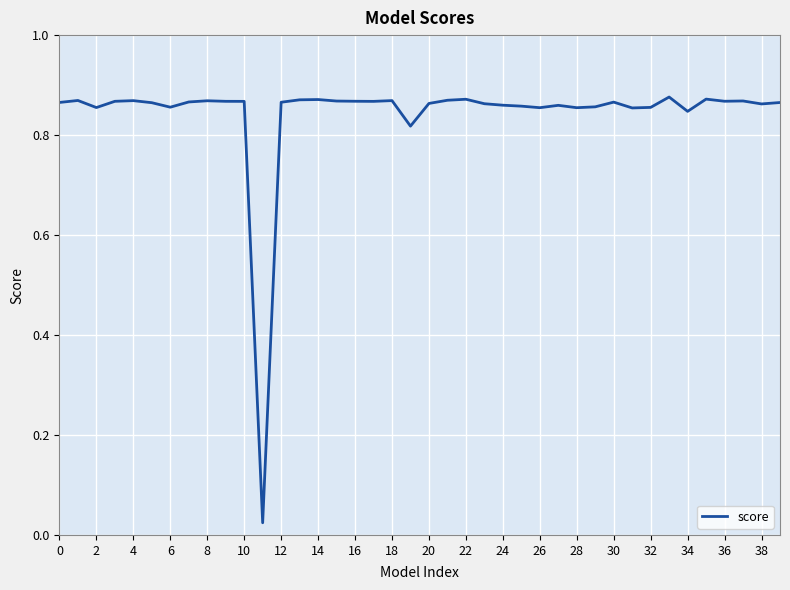

How many categories are shown in the chart?

40